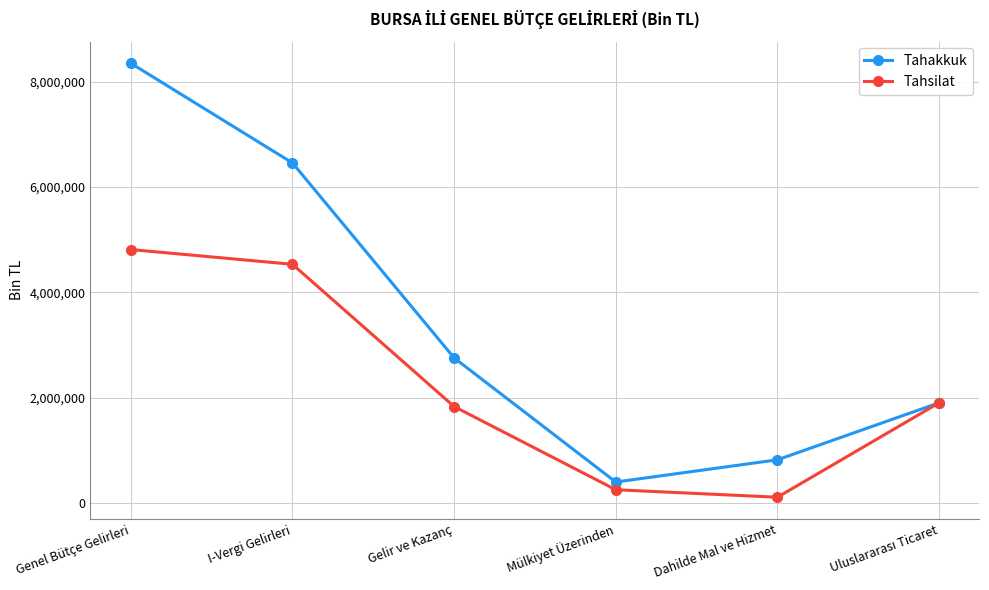

At which category is the sum across all series the highest?

Genel Bütçe Gelirleri